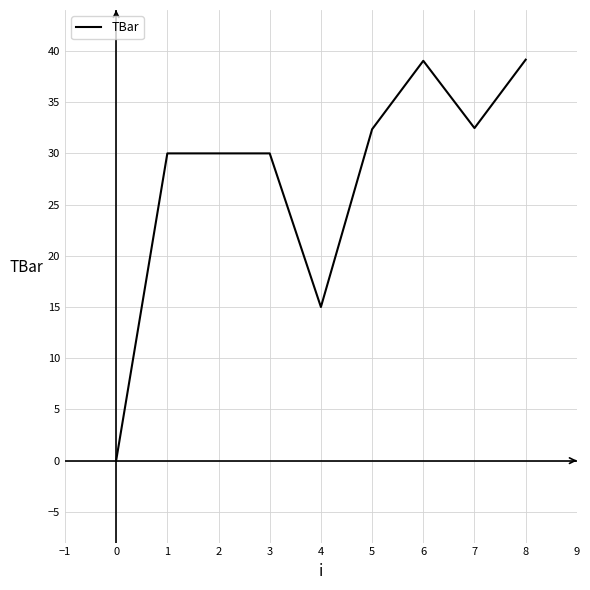

What is the greatest value displayed?

39.2